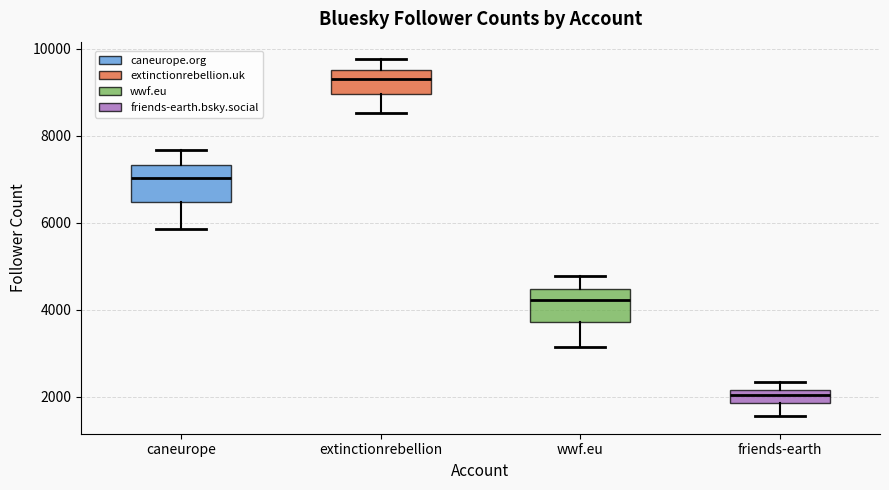

Where does the lower whisker of the box for friends-earth end on the y-axis? The values are not printed on the chart, so give them approximately, as read against the axis.

1600